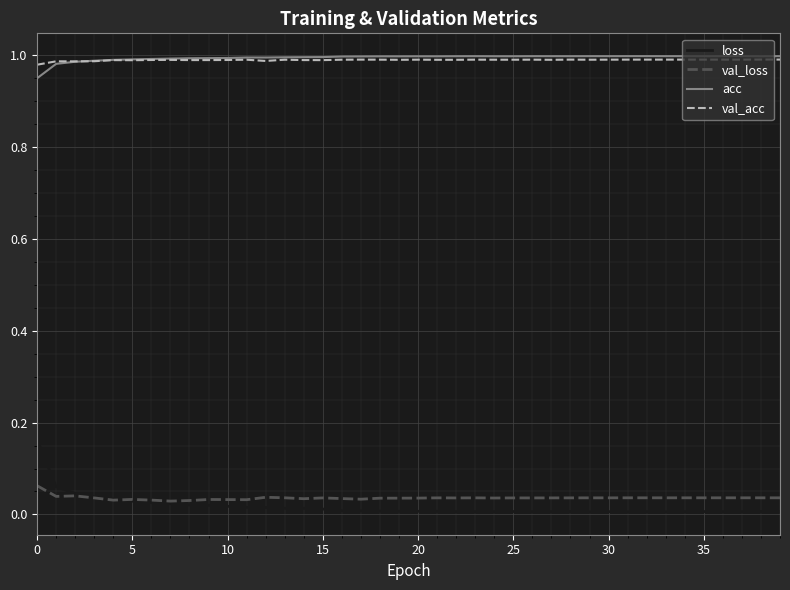

Which series has the widest spread of values?

loss